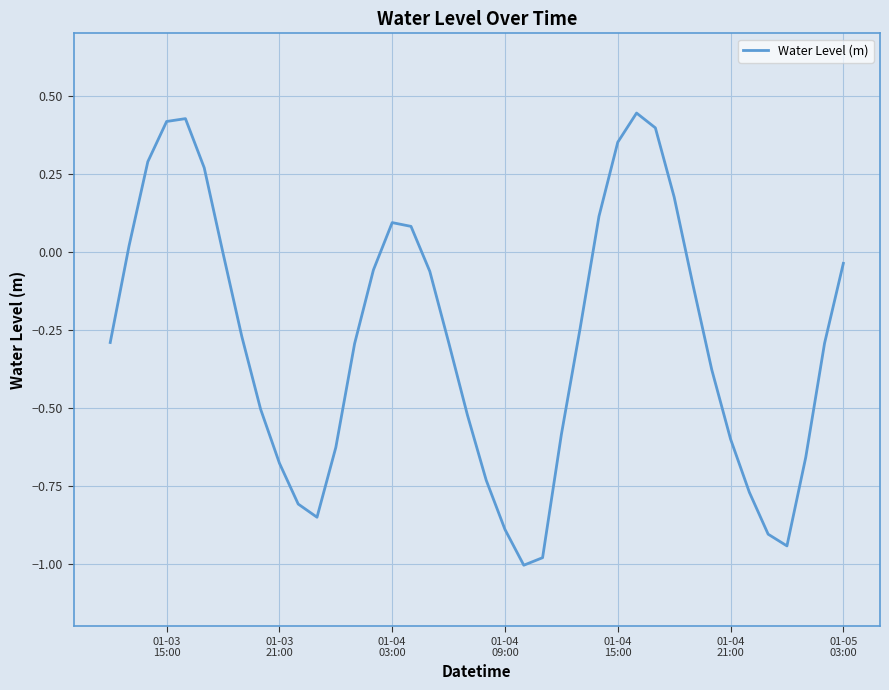

How many interior local peaks (higher than both neighbors) does the data have?

3